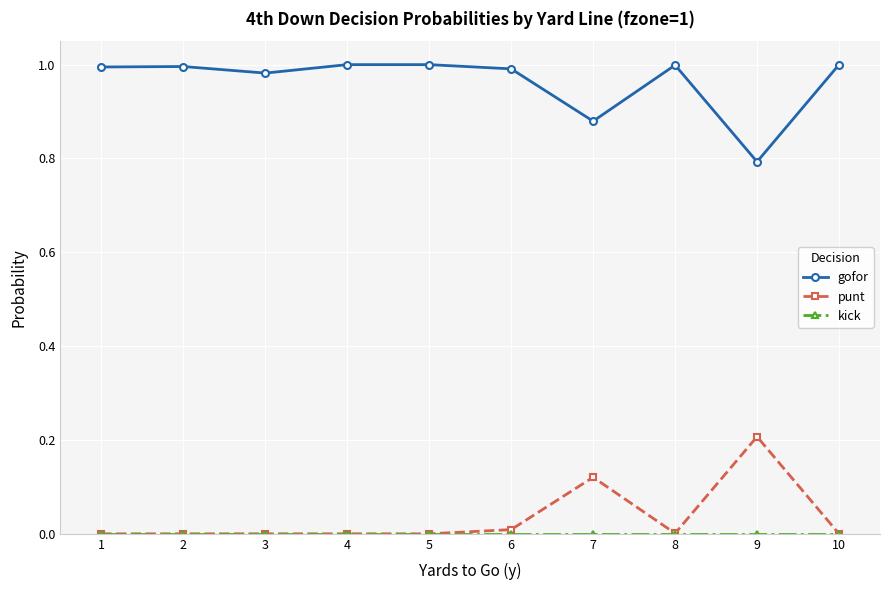

True or false: punt and gofor cross at least once.

False